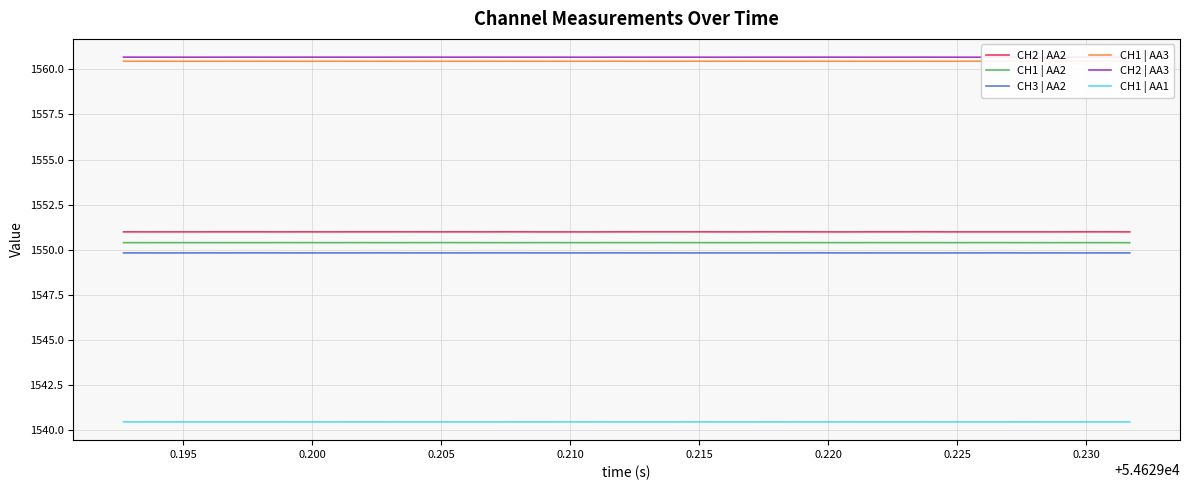

True or false: CH1 | AA1 and CH1 | AA2 intersect in this chart.

False